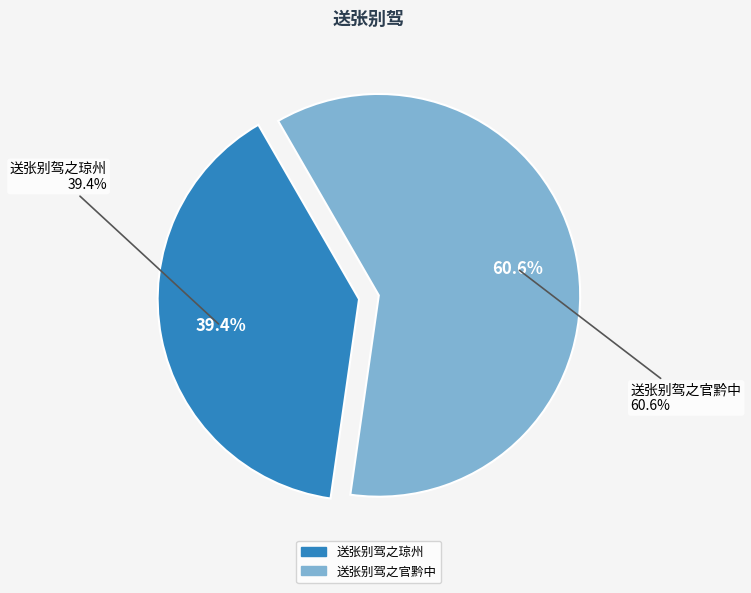

Is it true that 送张别驾之琼州 is 48% of the pie?

False